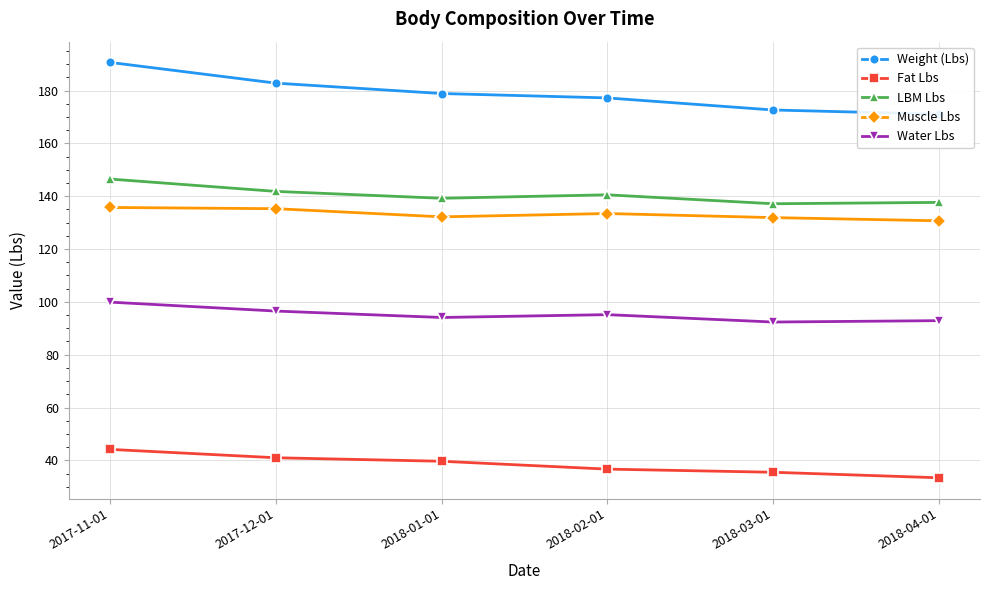

What are all the series names shown in the legend?

Weight (Lbs), Fat Lbs, LBM Lbs, Muscle Lbs, Water Lbs